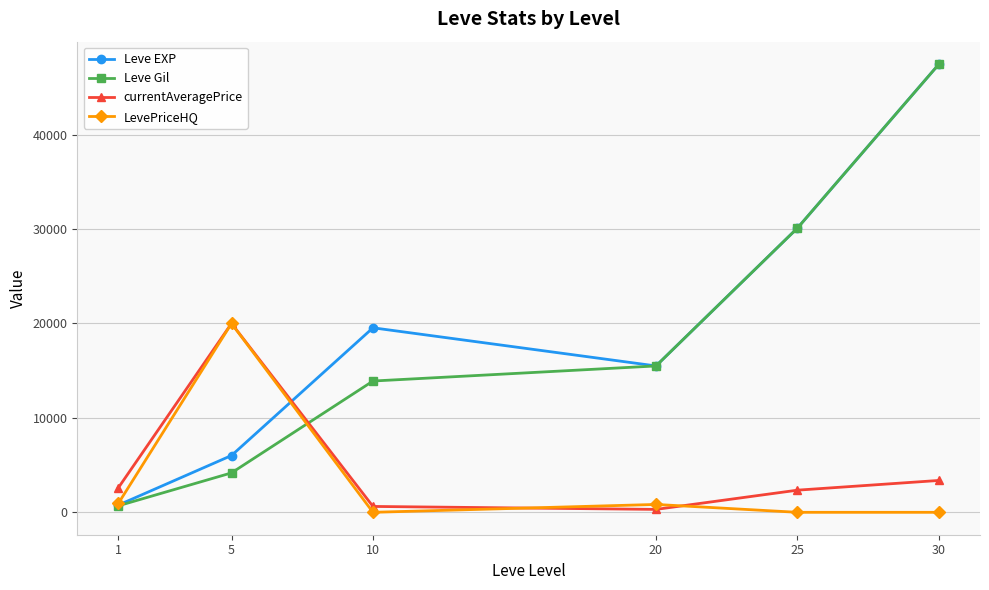

What is the total value across all series at 1?

4981.2